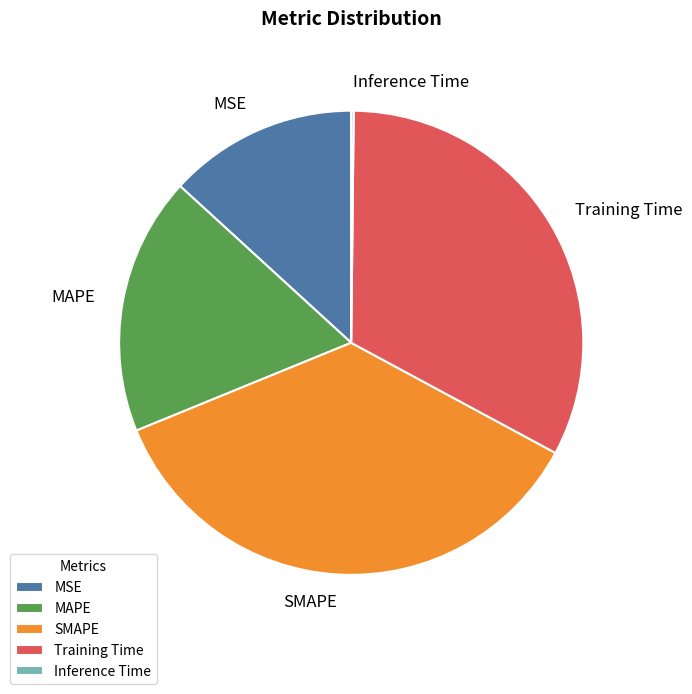

Between SMAPE and MSE, which is larger?

SMAPE